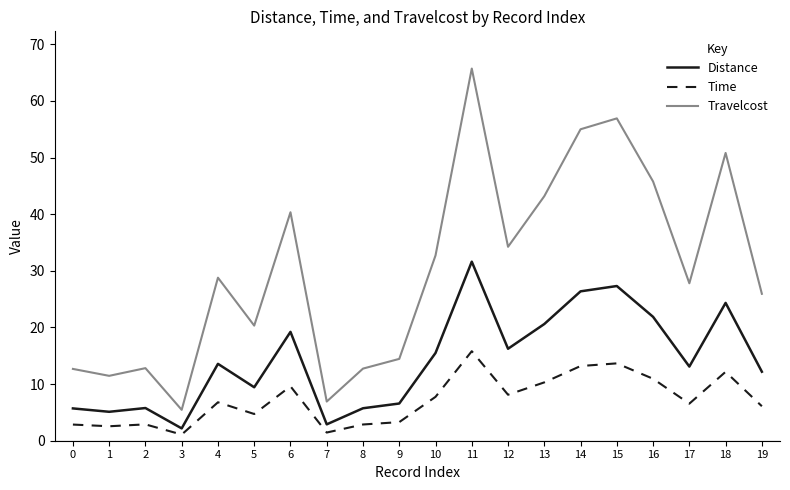

The value of Time at 11 is 8.1. True or false?

False